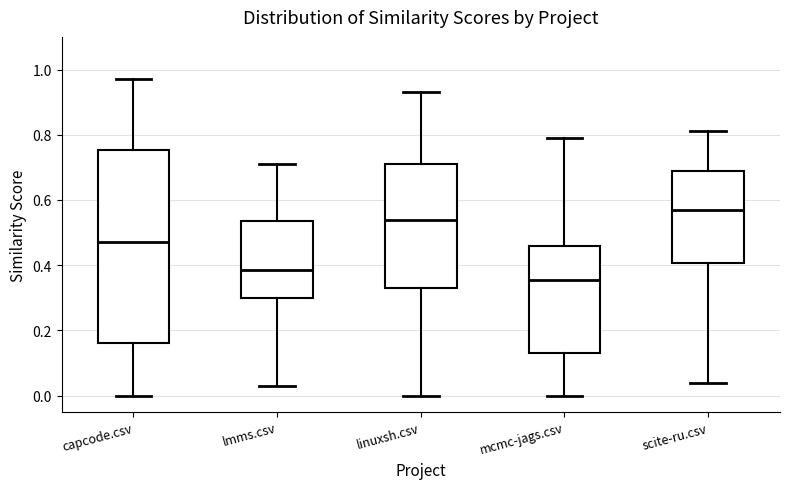

Which box's median line is the lowest?

mcmc-jags.csv